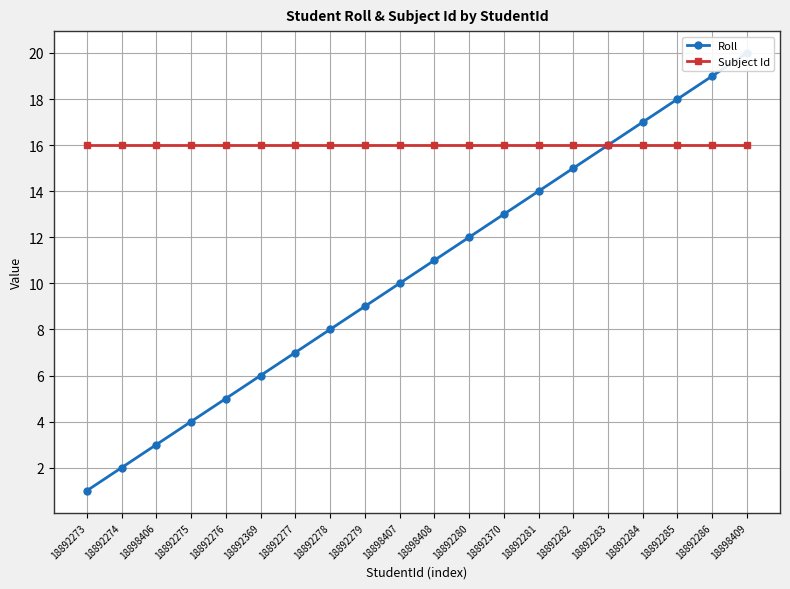

Is the value of Subject Id at 18892277 greater than the value of Roll at 18892273?

Yes